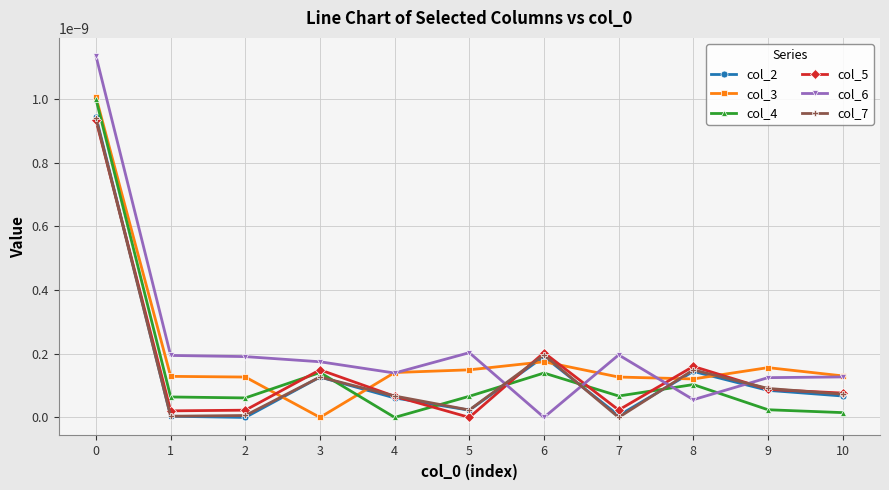

Is this an area chart (filled region under the line)?

No